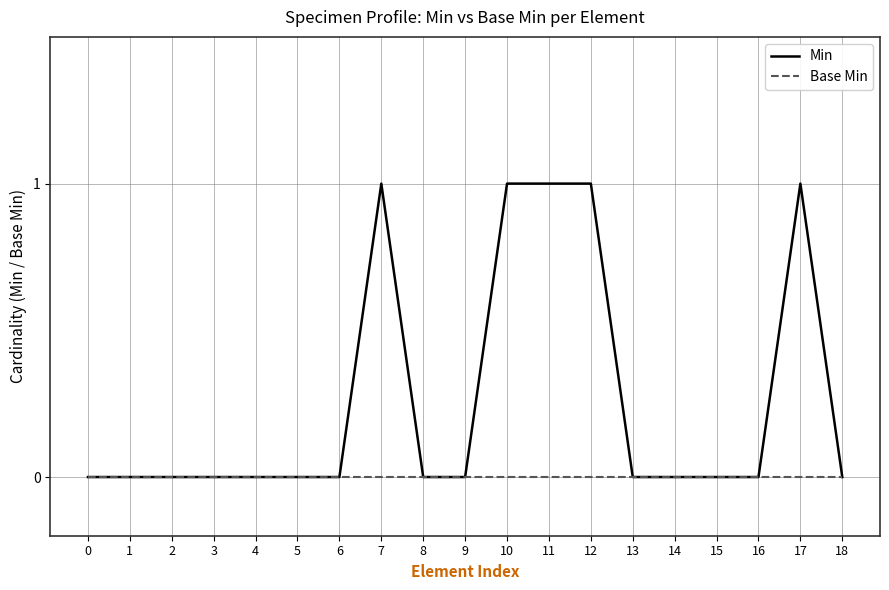

Rank the series by their average value, from lowest to highest.

Base Min, Min